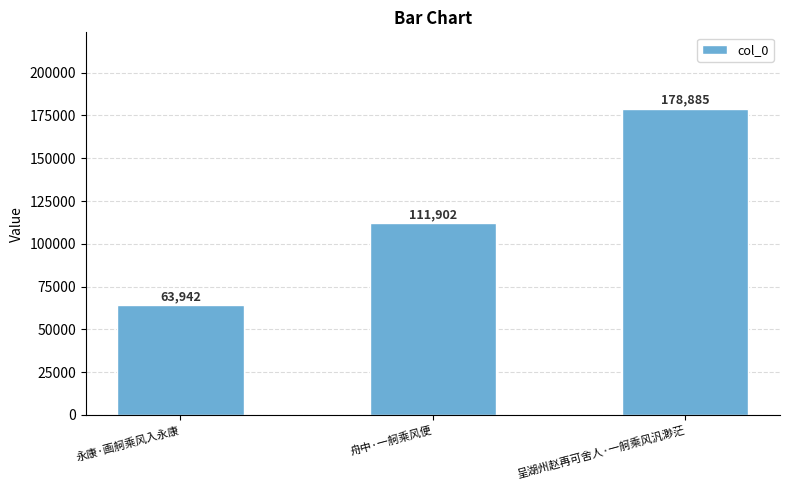

Between 舟中·一舸乘风便 and 呈湖州赵再可舍人·一舸乘风汎渺茫, which is larger?

呈湖州赵再可舍人·一舸乘风汎渺茫